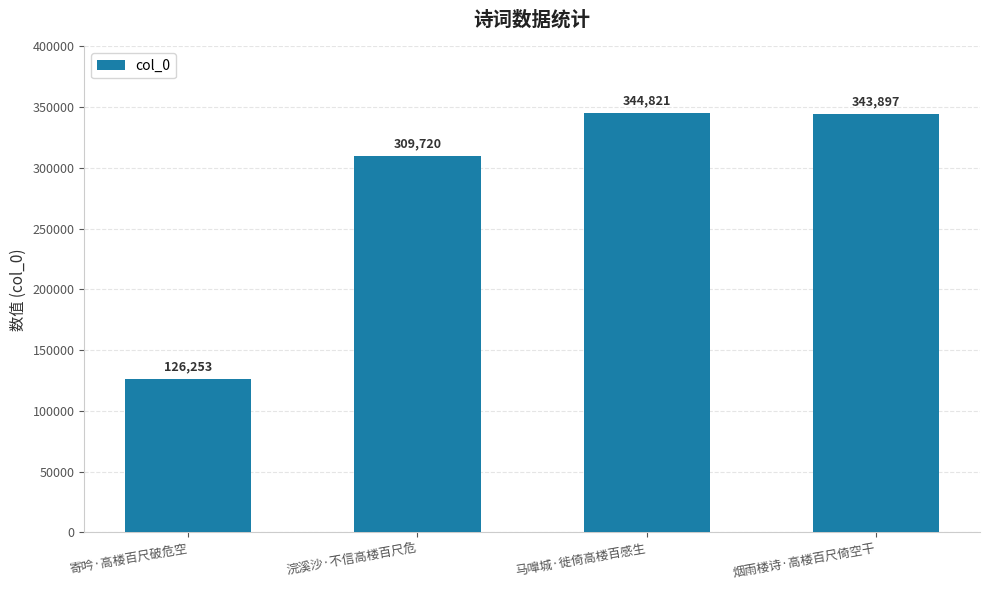

Are the bars horizontal?

No